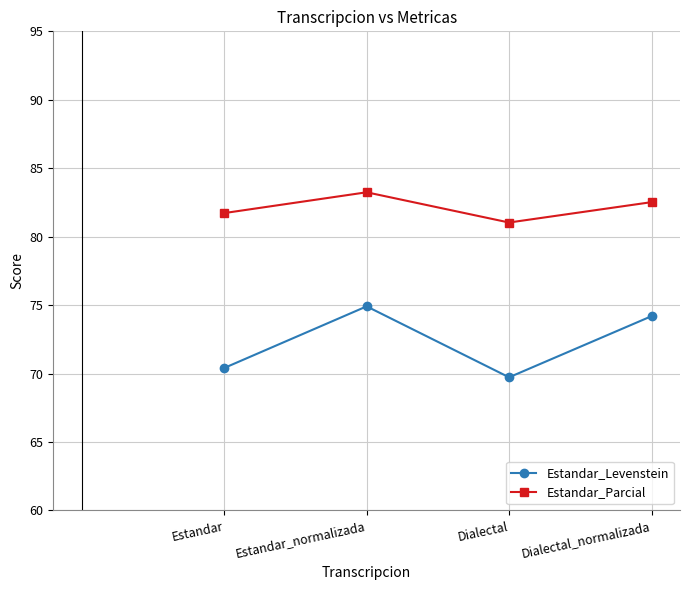

What value does the Estandar_Levenstein series have at Estandar?

70.4